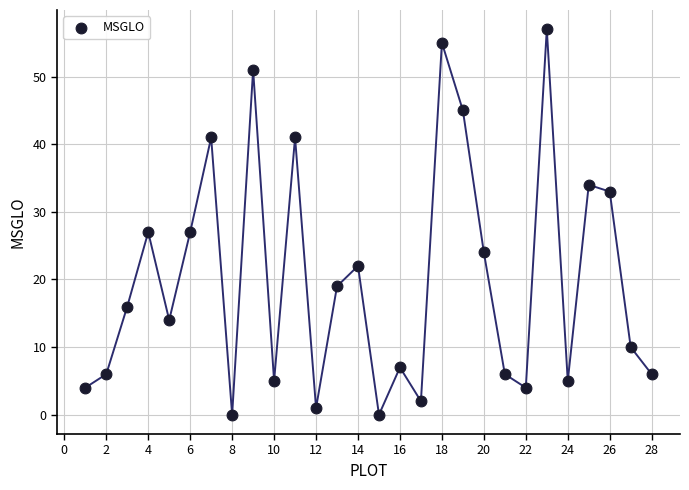

What is the range of Y values (max minus min)?

57